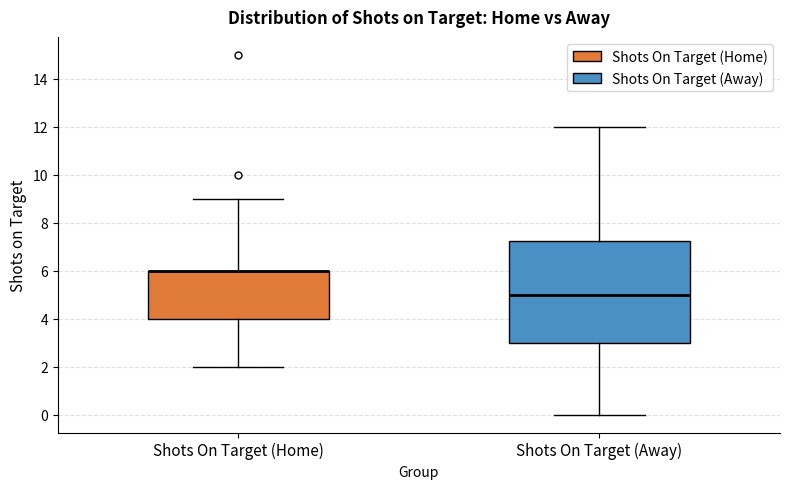

Reading left to right, read every box against the y-axis: the position of its median line, the range the box covers, and the ends of its whiskers. The values are not printed on the chart, so give them approximately, as read against the axis.

Shots On Target (Home): median 6.0 (drawn on the box's upper edge), box 4.0 to 6.0, whiskers 2.0 to 9.0
Shots On Target (Away): median 5.0, box 3.0 to 7.2, whiskers 0.0 to 12.0